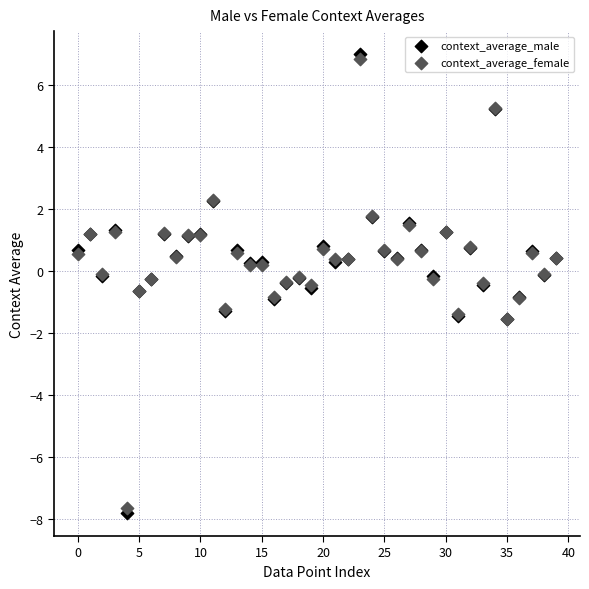

Which series has the largest Y range (max minus min)?

context_average_male